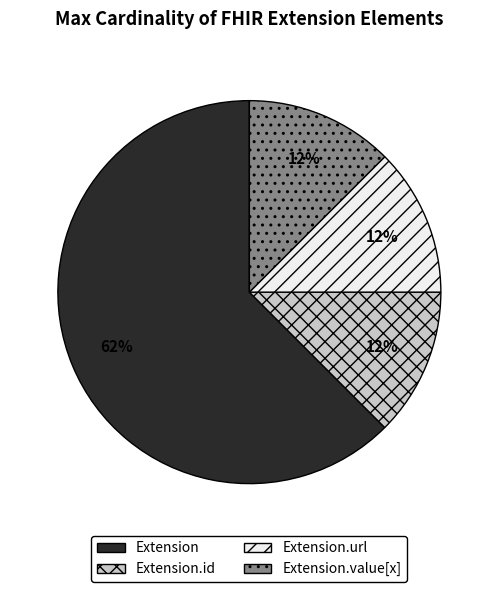

How many slices are in this pie chart?

4